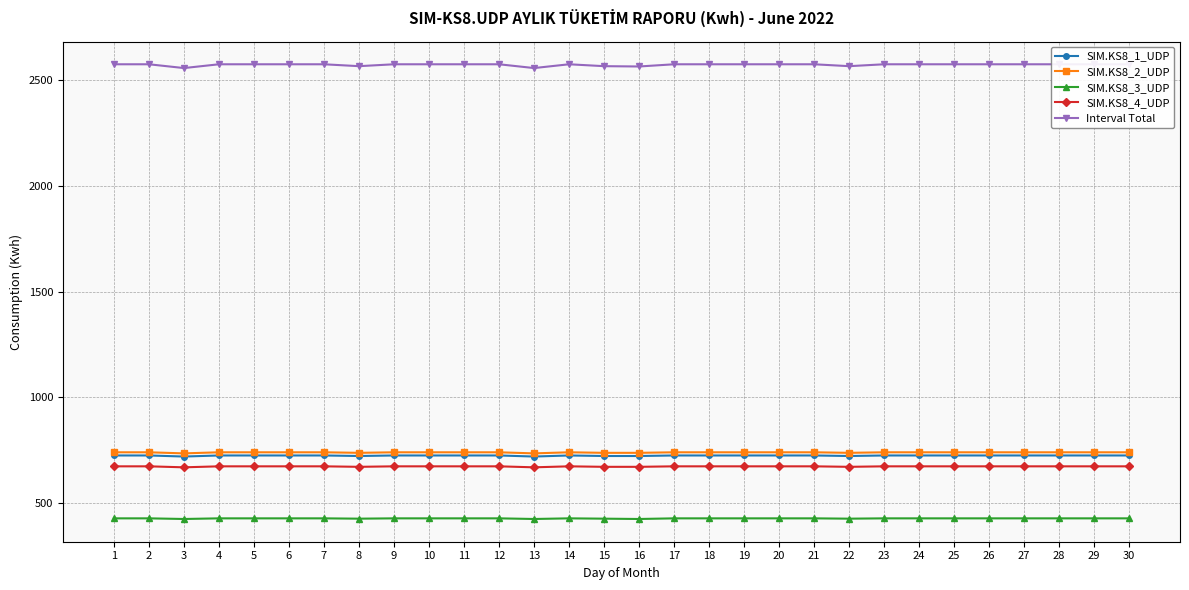

How many lines are shown in the chart?

5